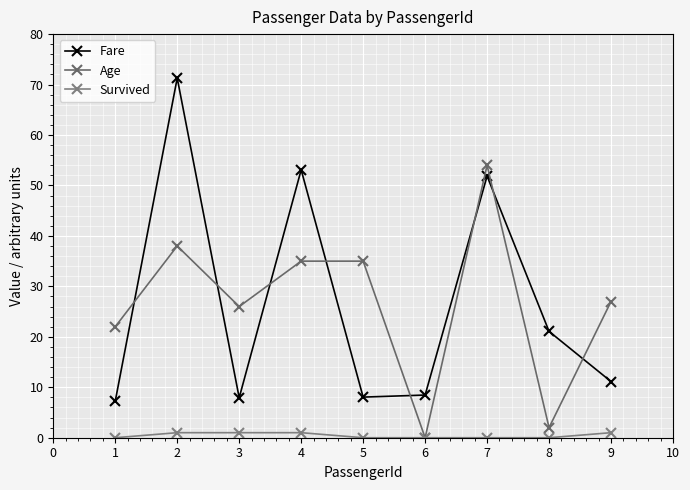

Which category has the highest value across all series?

2